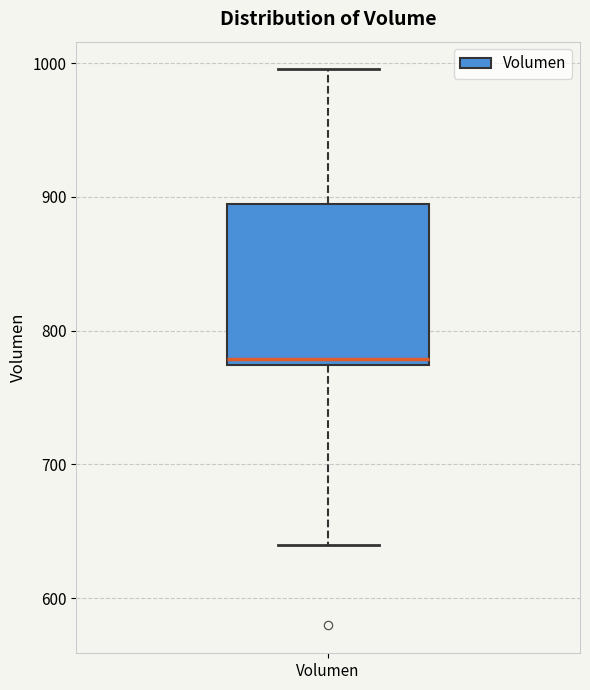

Transcribe this box plot: give where the median line is, the range the box spans, and where the two whiskers end, as read against the y-axis. The values are not printed on the chart, so give them approximately, as read against the axis.

median 780, box 770 to 890, whiskers 640 to 1000